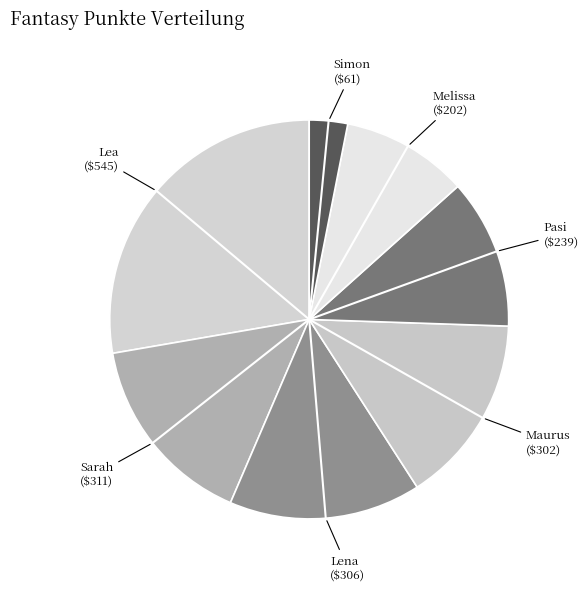

Do Sarah and Simon together represent more than half of the pie?

No